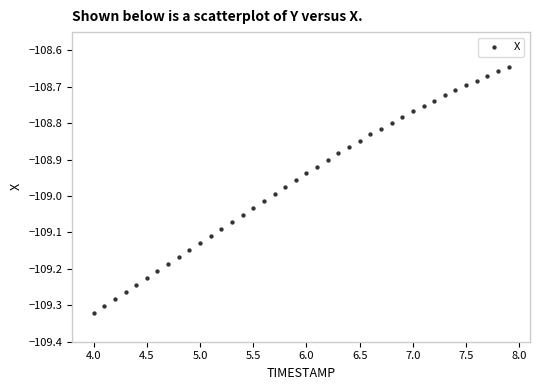

What is the range of Y values (max minus min)?

0.7